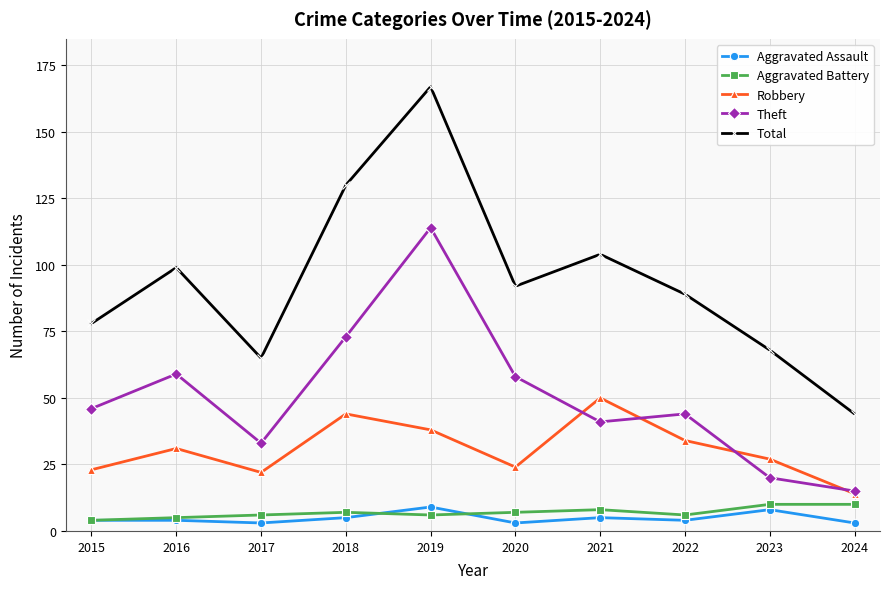

What is the approximate value of Total at 2022?

89